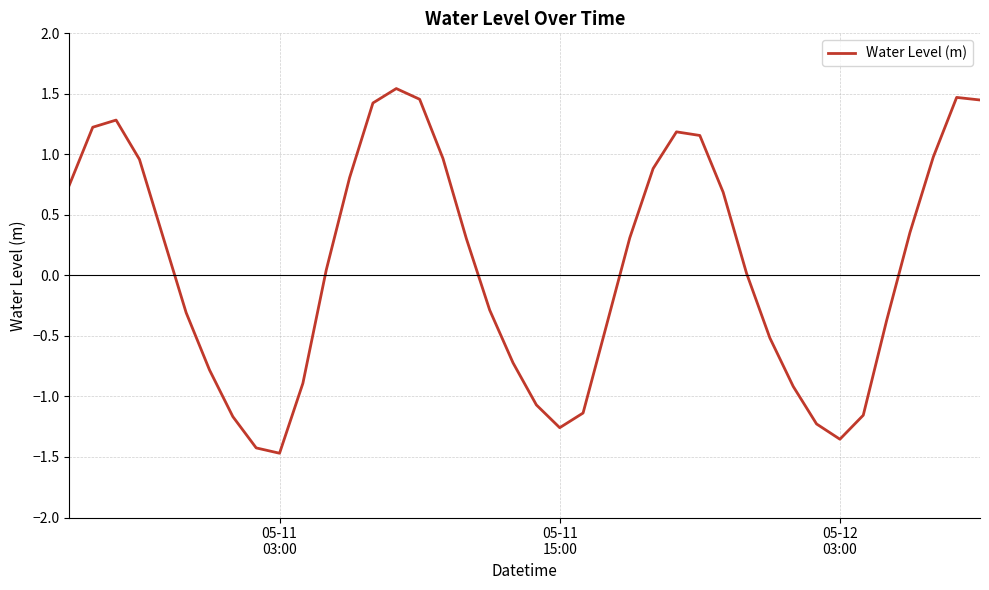

What is the difference between the maximum and minimum values?

3.0